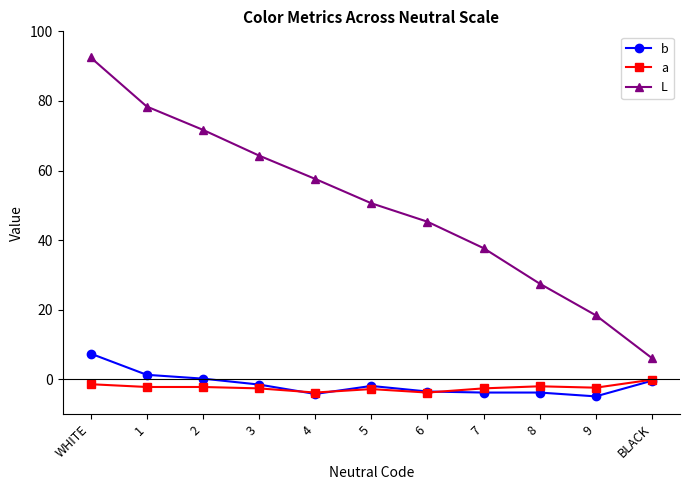

Where is L nearest to the value 49?

5